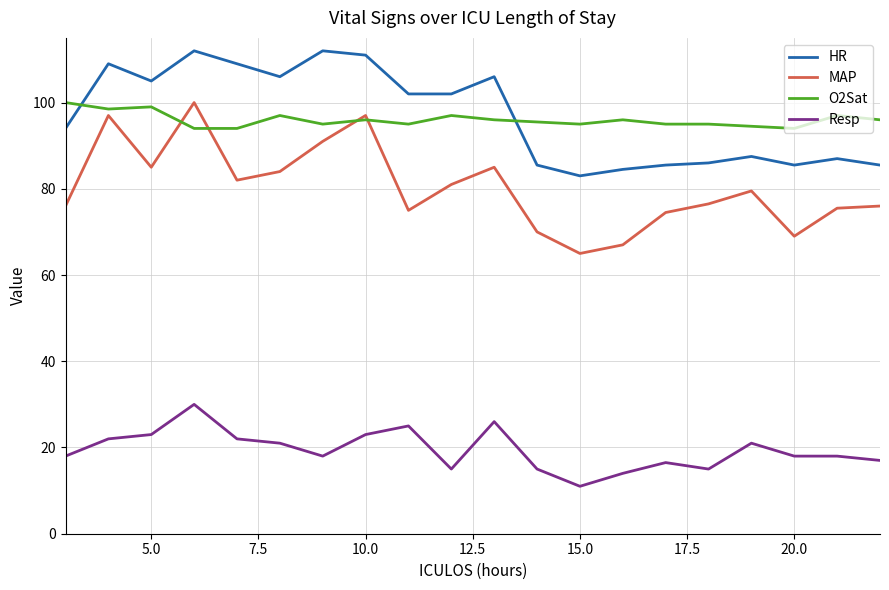

True or false: MAP and Resp cross at least once.

False